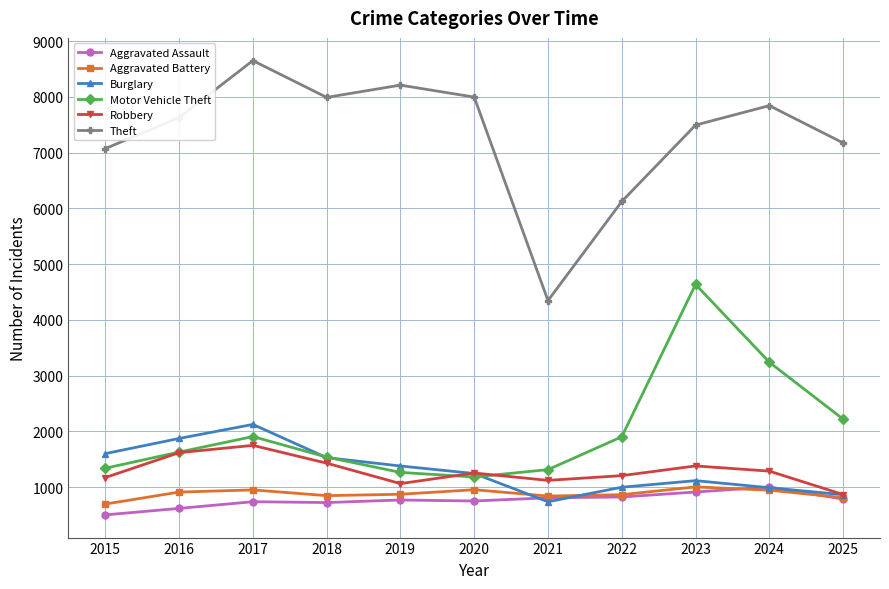

Where is Burglary nearest to the value 1431?

2019